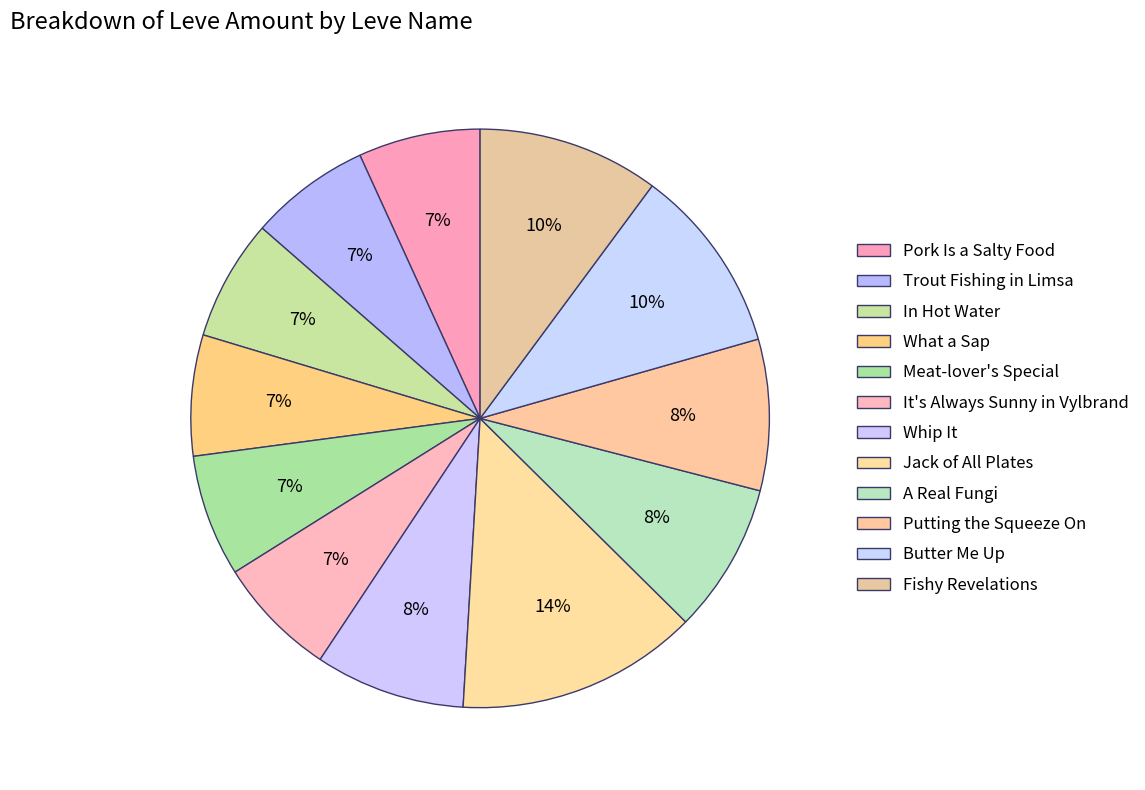

How many slices are in this pie chart?

12